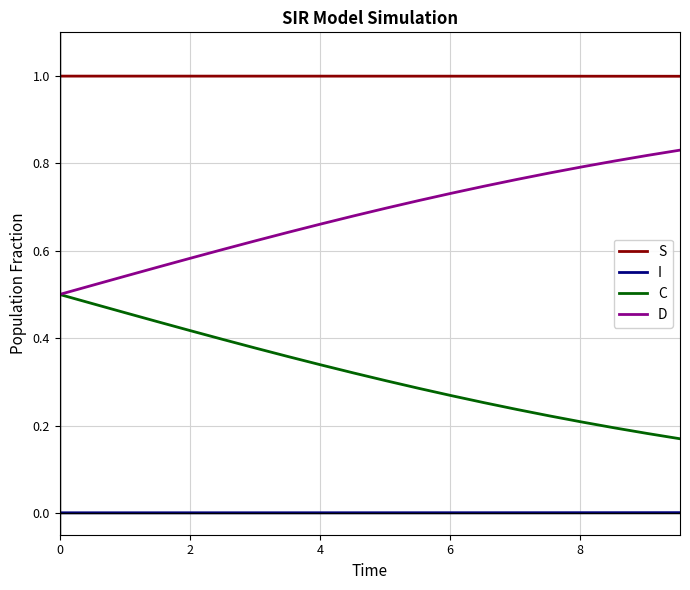

Rank the series by their average value, from lowest to highest.

I, C, D, S